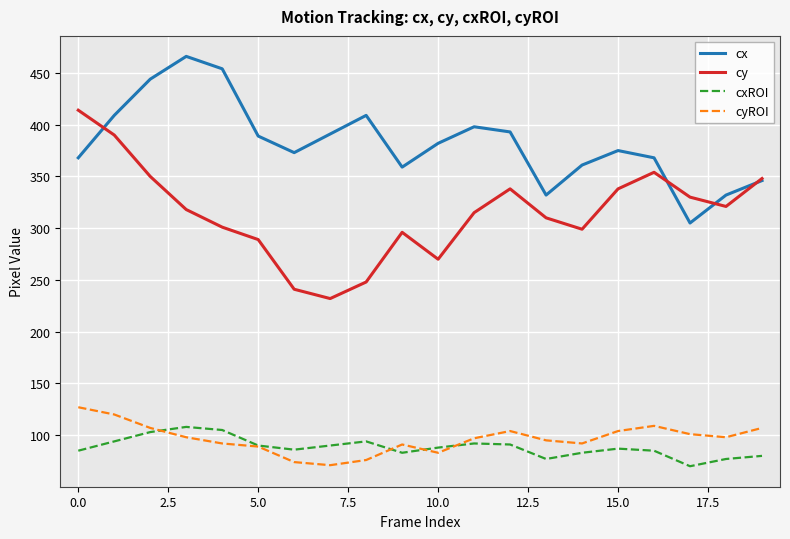

Which series has the largest total across all categories?

cx